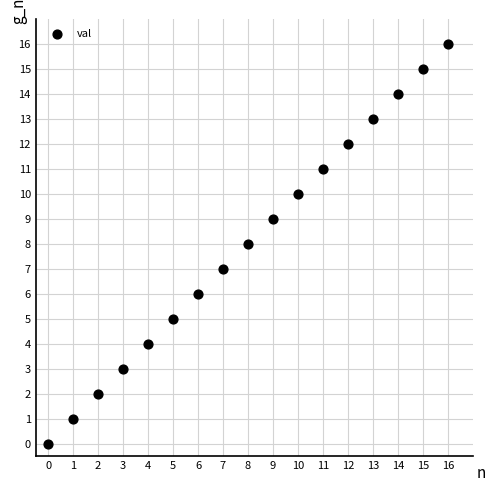

What is the range of Y values (max minus min)?

16